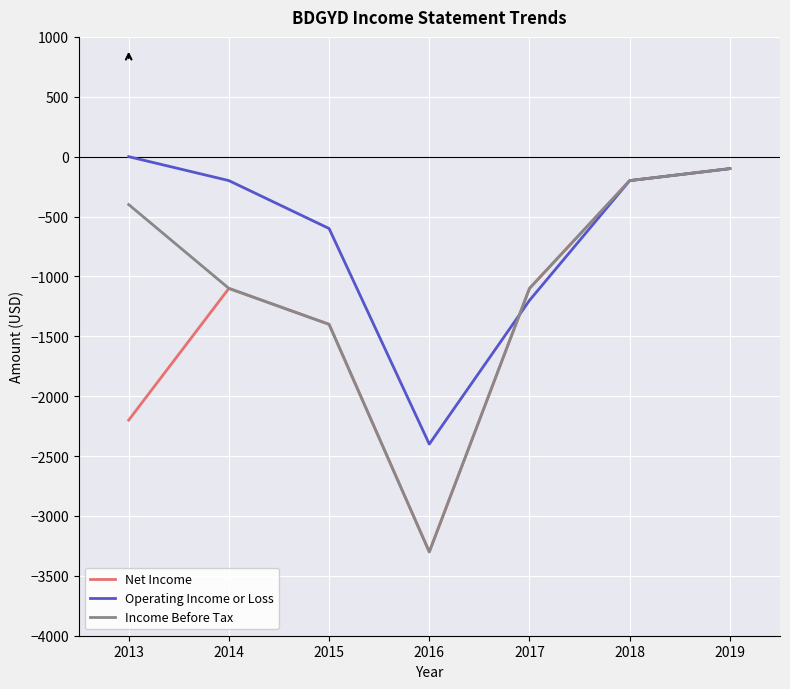

Does the chart display data point markers on the line(s)?

No